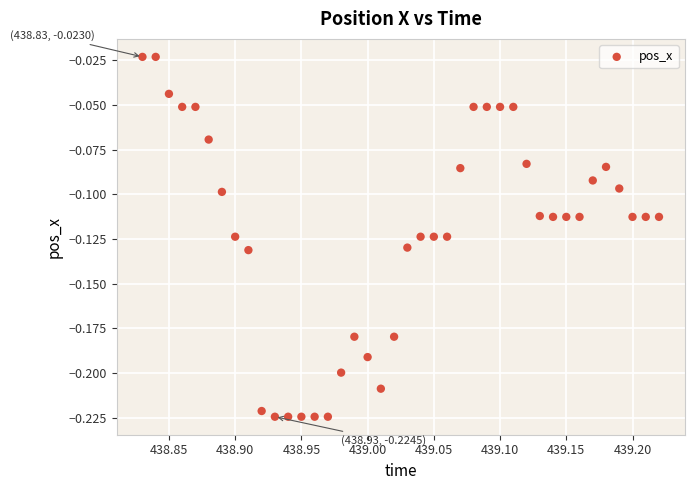

What is the range of X values (max minus min)?

0.4